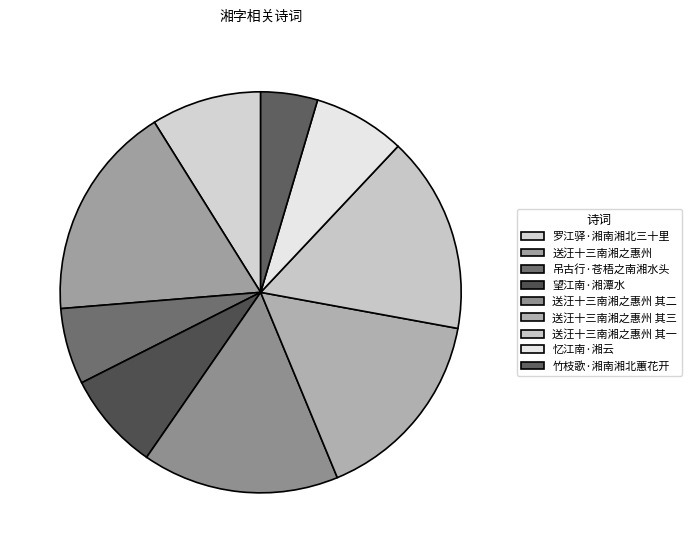

To the nearest percent, what is the combined percentage of 竹枝歌·湘南湘北蕙花开 and 望江南·湘潭水?

13%